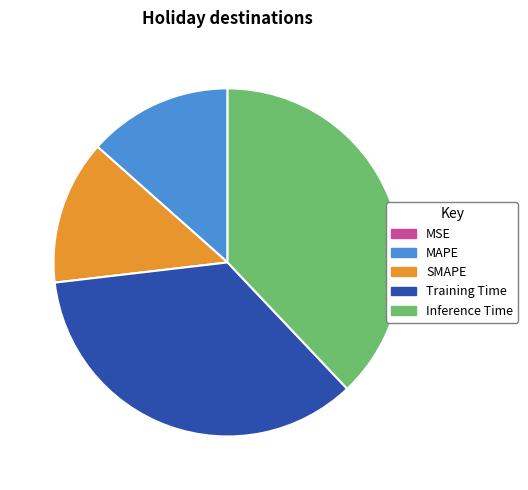

Does any single category account for the majority?

No